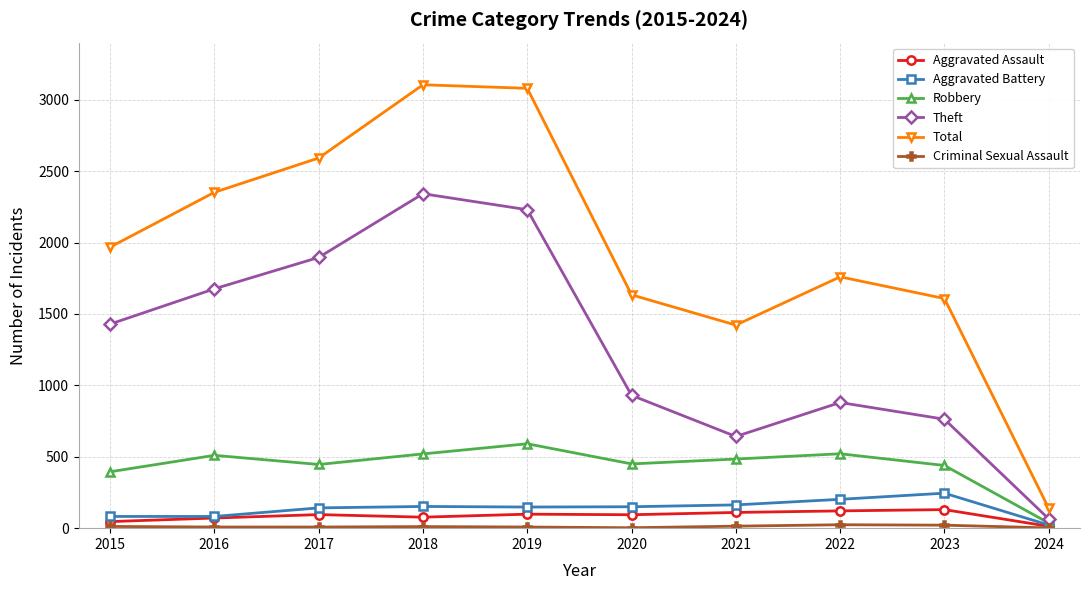

What is the sum of all Total values?

19660